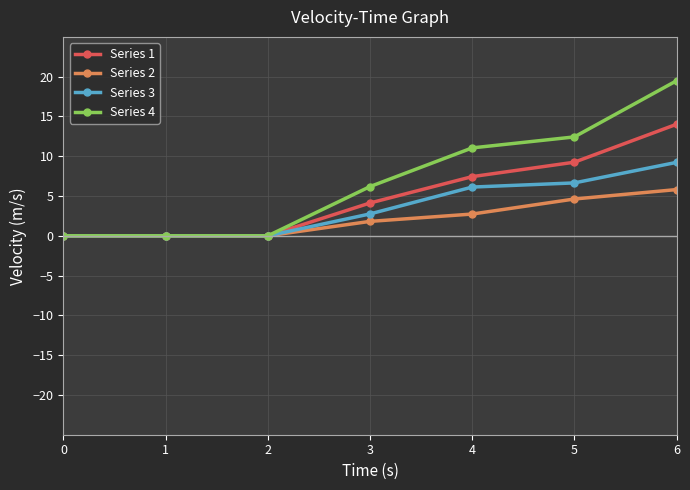

True or false: Series 4 has a value of -6.3 at 1.

False